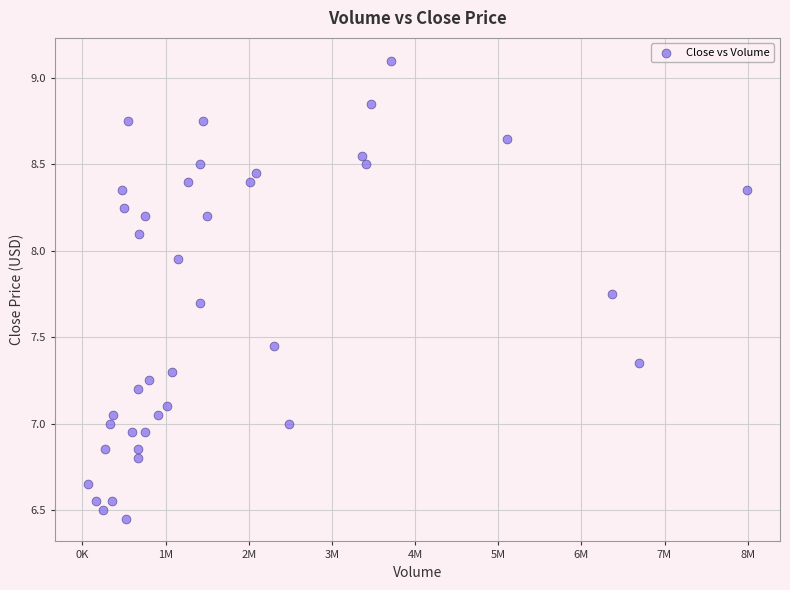

What is the range of X values (max minus min)?

7929100.0